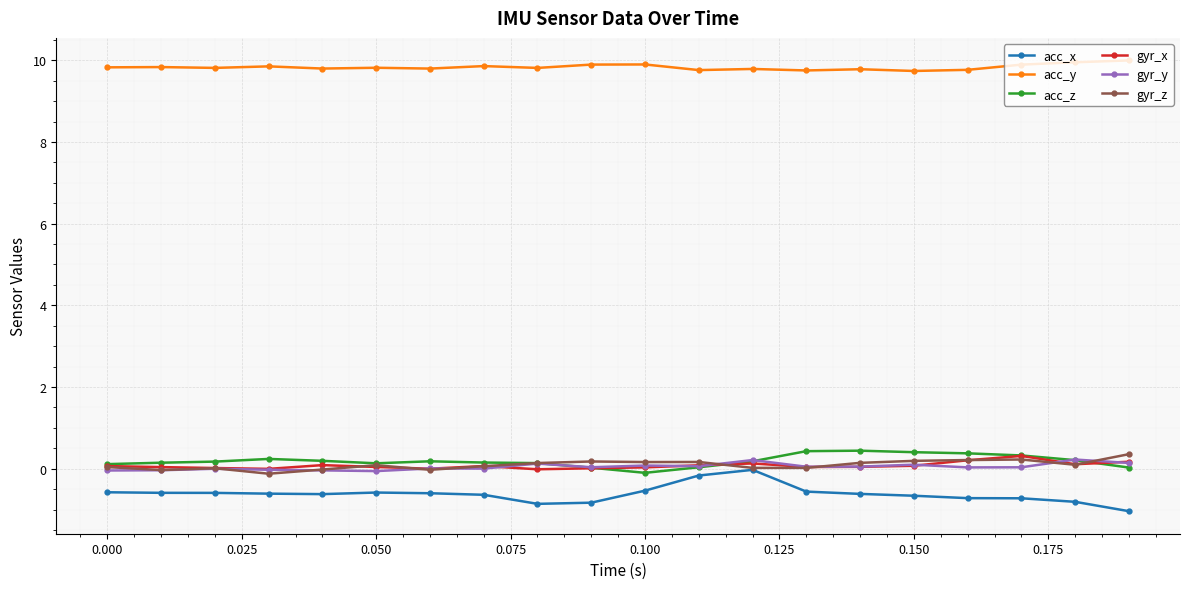

Which series has the widest spread of values?

acc_x